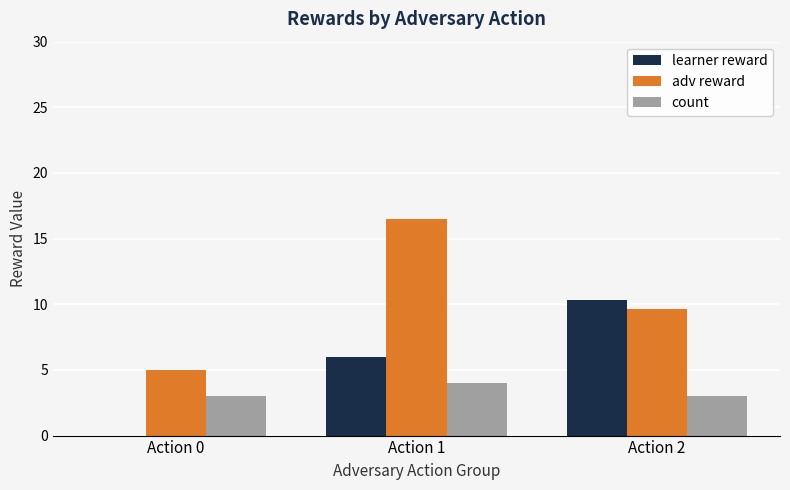

Which series changed the most between Action 0 and Action 2?

learner reward